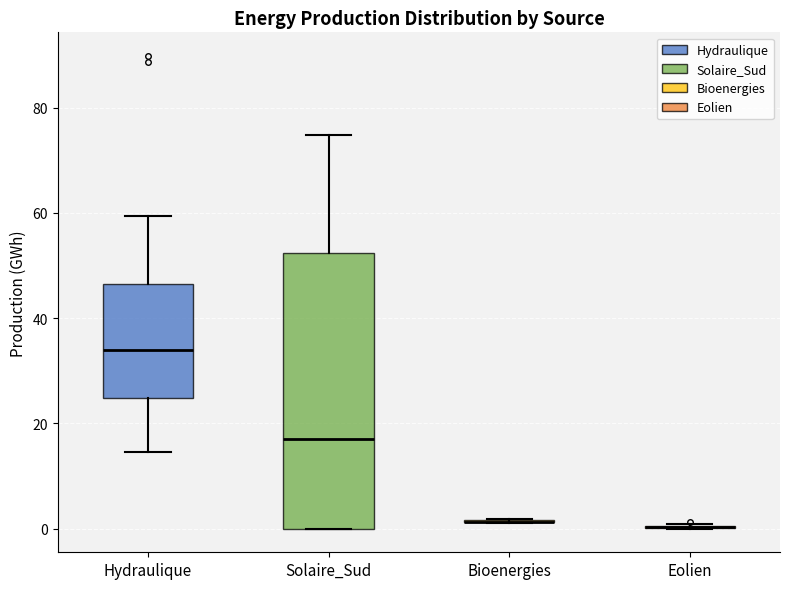

Reading left to right, read every box against the y-axis: the position of its median line, the range the box covers, and the ends of its whiskers. The values are not printed on the chart, so give them approximately, as read against the axis.

Hydraulique: median 34, box 24 to 46, whiskers 14 to 60
Solaire_Sud: median 18, box 0 to 52, whiskers 0 to 74
Bioenergies: box collapsed to a line at 2, whiskers 2 to 2
Eolien: box collapsed to a line at 0, whiskers 0 to 0